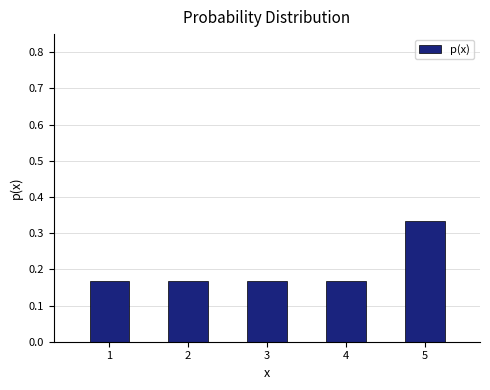

Which category has the highest value across all series?

5